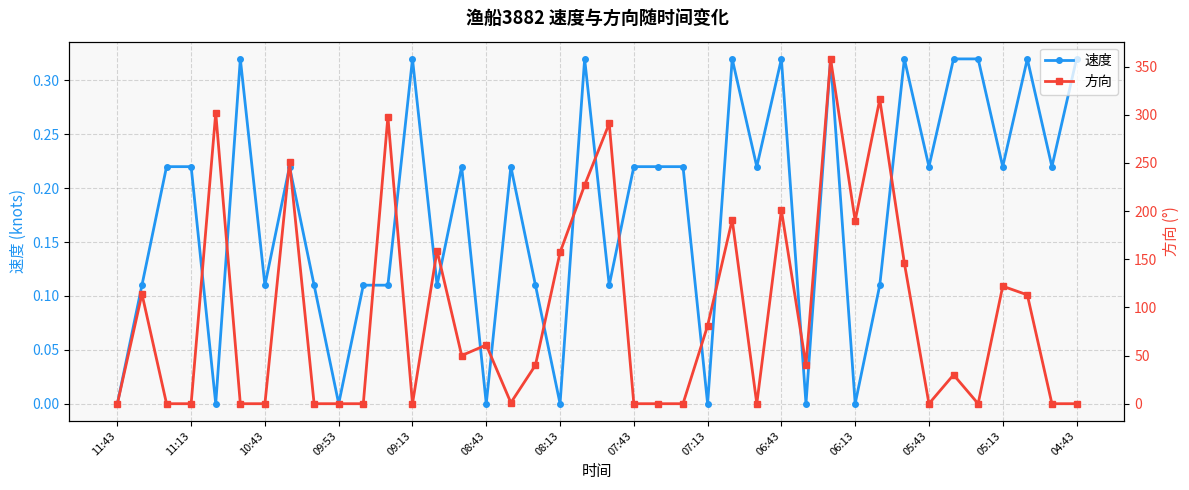

What are all the series names shown in the legend?

速度, 方向